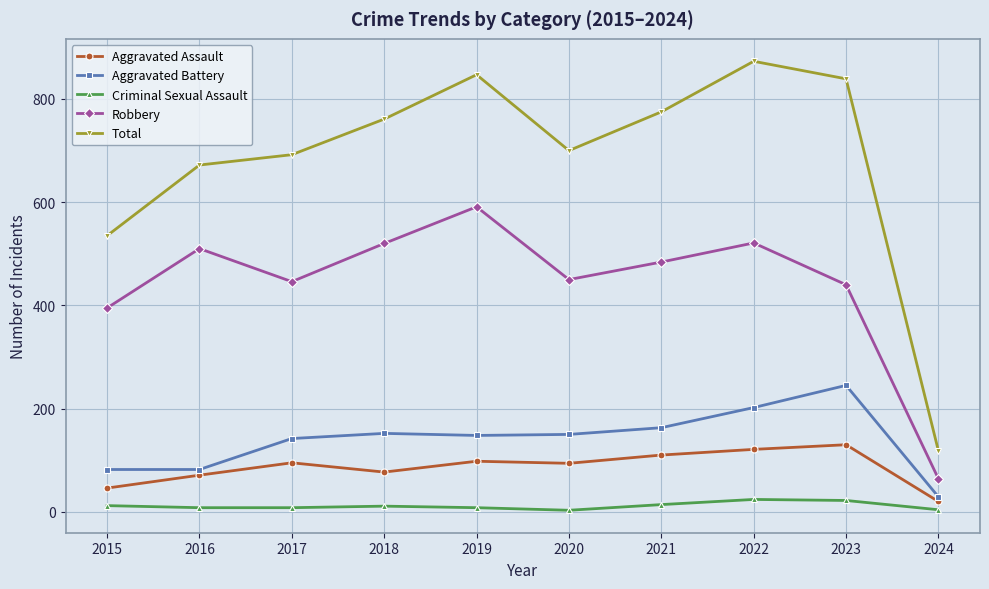

List the series in order of their peak value, lowest first.

Criminal Sexual Assault, Aggravated Assault, Aggravated Battery, Robbery, Total